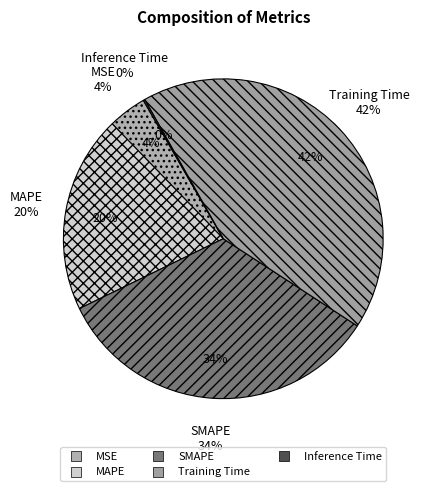

The SMAPE slice represents 22% of the pie. True or false?

False